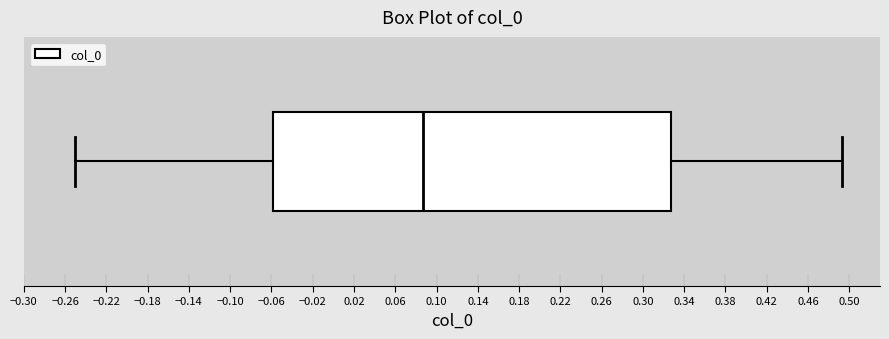

Transcribe this box plot: give where the median line is, the range the box spans, and where the two whiskers end, as read against the x-axis. The values are not printed on the chart, so give them approximately, as read against the axis.

median 0.085, box -0.060 to 0.325, whiskers -0.250 to 0.495